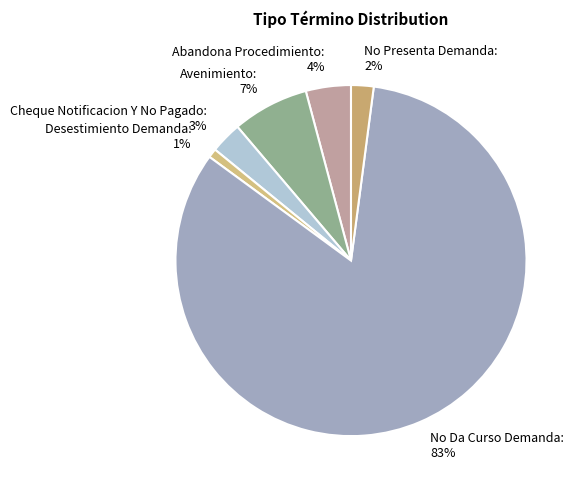

Is it true that Avenimiento is 1% of the pie?

False